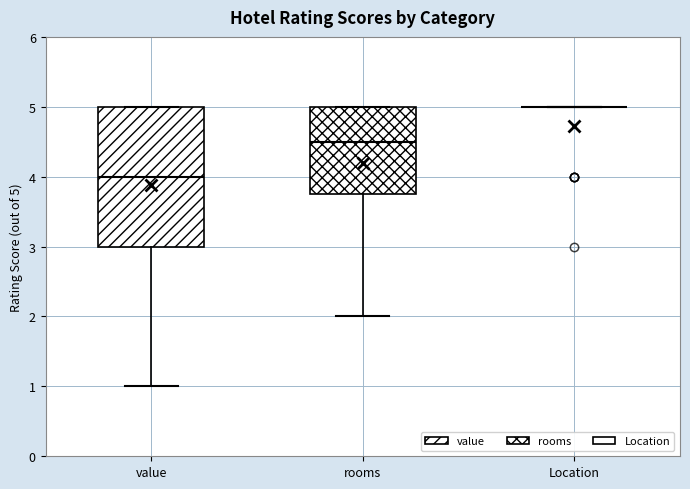

Comparing the boxes themselves (not the whiskers), which one is the tallest?

value